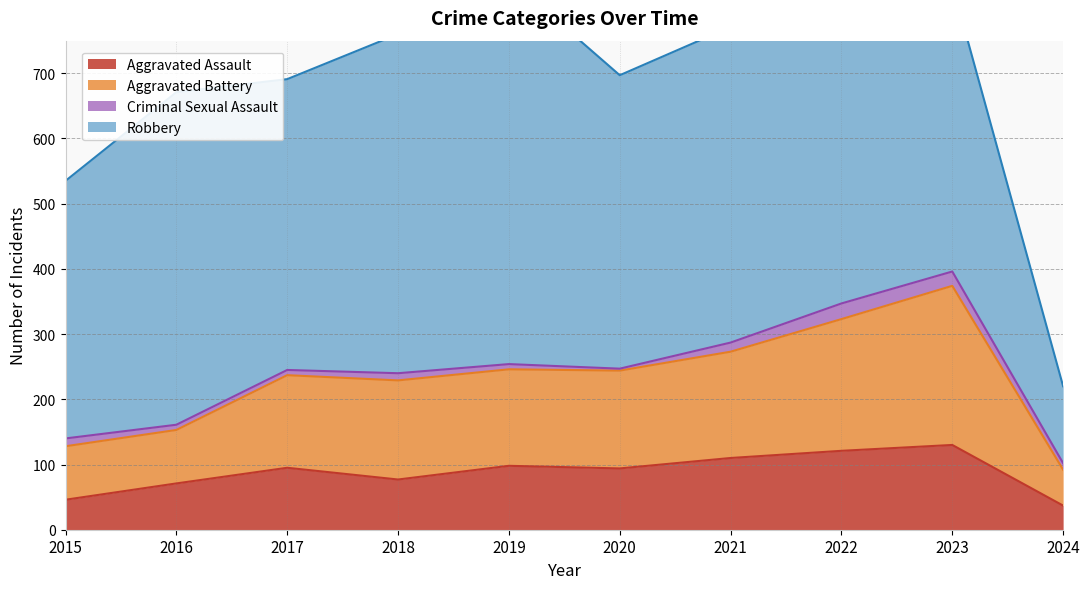

Where does the Aggravated Battery series first go above 247?

2019